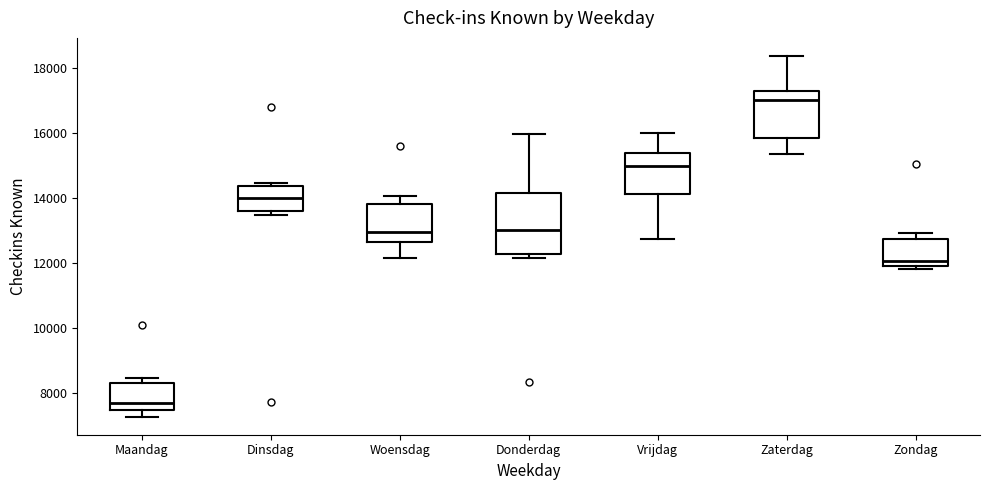

Where does the median line of the box for Zondag sit on the y-axis? The values are not printed on the chart, so give them approximately, as read against the axis.

12000